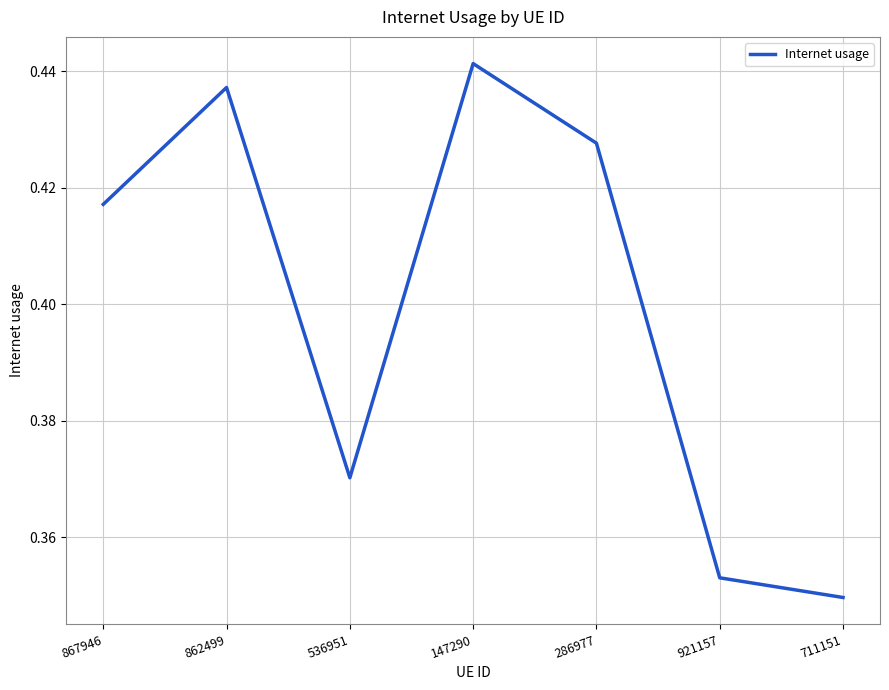

Rank the categories by value from lowest to highest.

711151, 921157, 536951, 867946, 286977, 862499, 147290